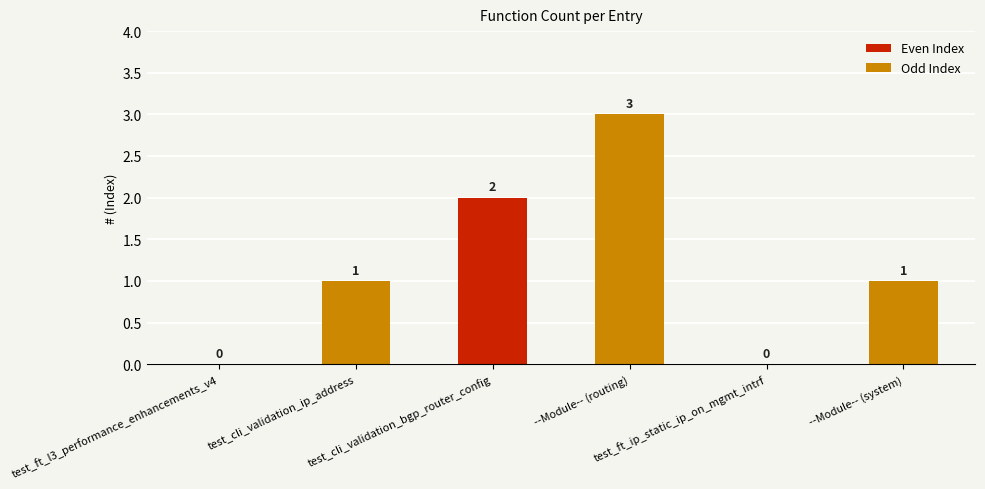

How many values are above zero?

4